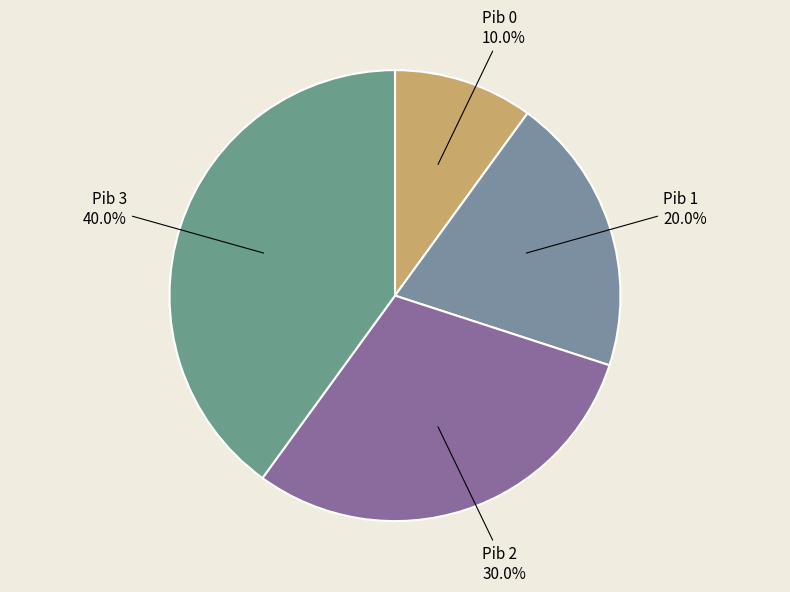

Is there any slice that represents more than half of the pie?

No